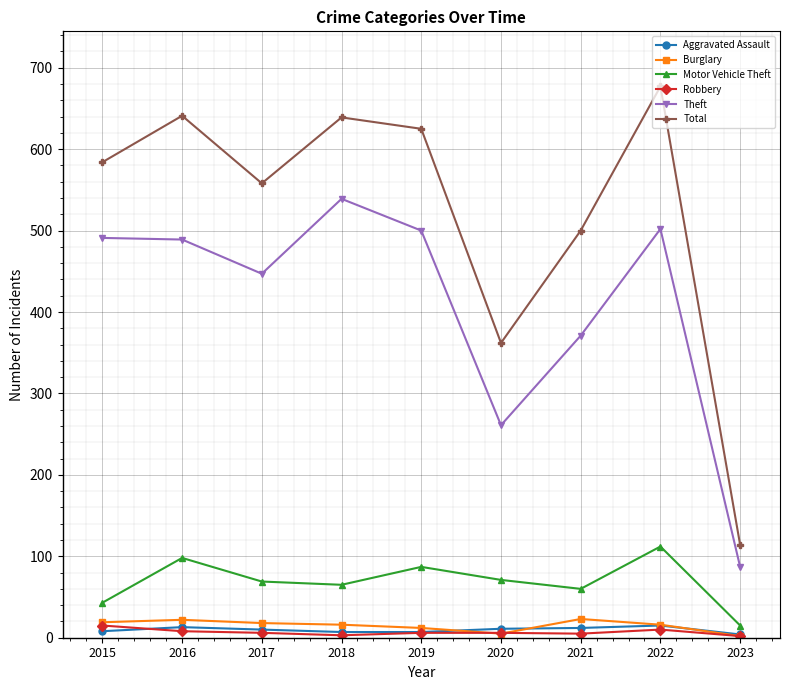

Which series has the widest spread of values?

Total